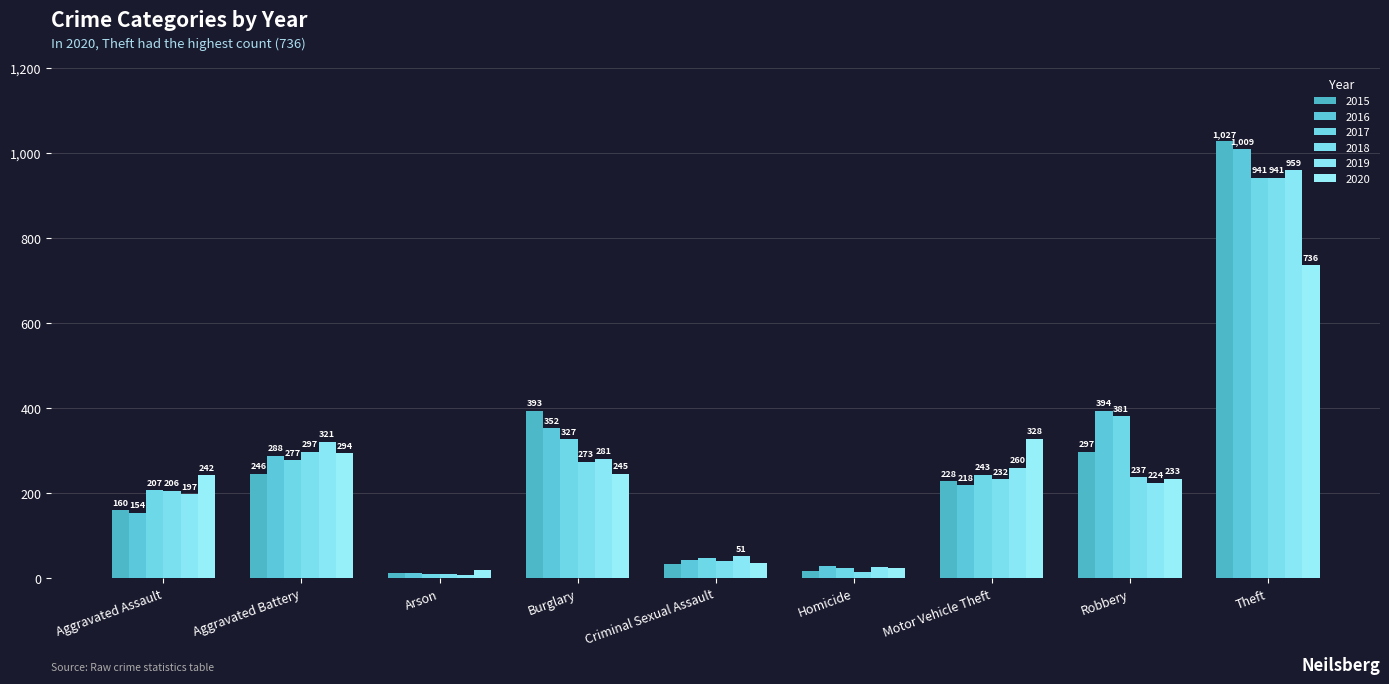

The value of 2020 at Criminal Sexual Assault is 36. True or false?

True